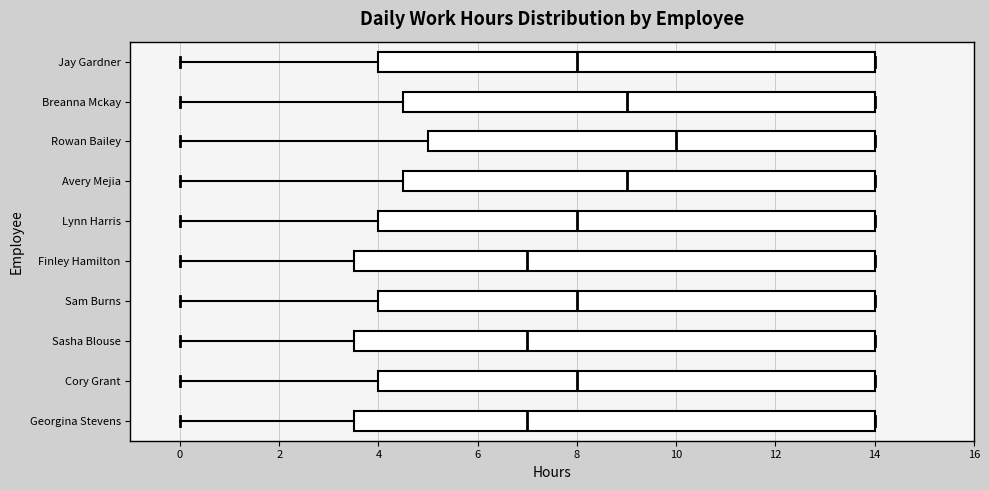

Where is the left edge of the box for Sam Burns on the x-axis? The values are not printed on the chart, so give them approximately, as read against the axis.

4.0